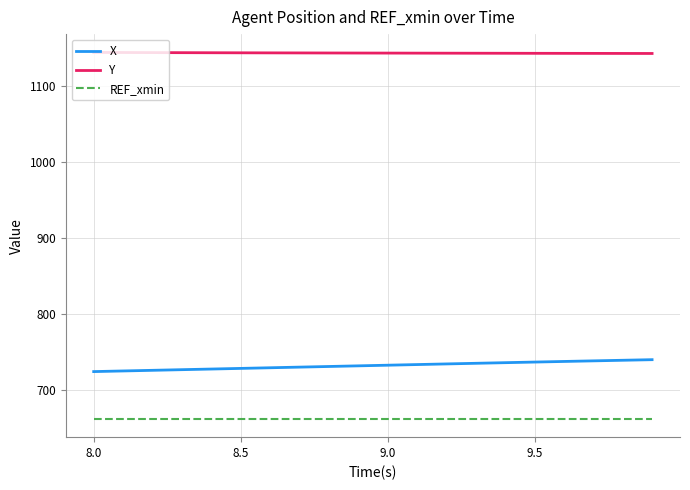

What is the lowest value of the X series?

724.7